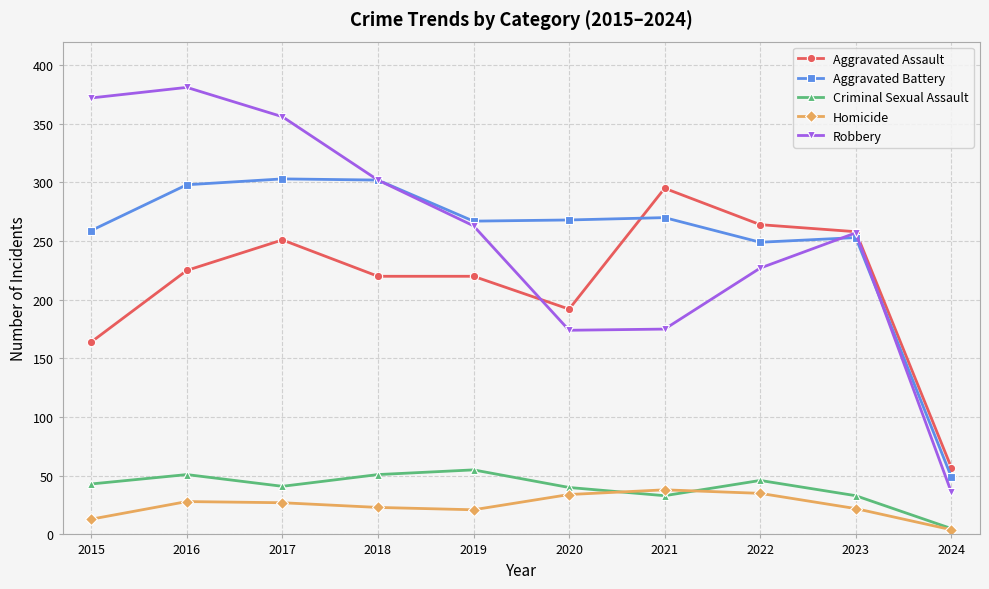

What is the total value across all series at 2018?

898